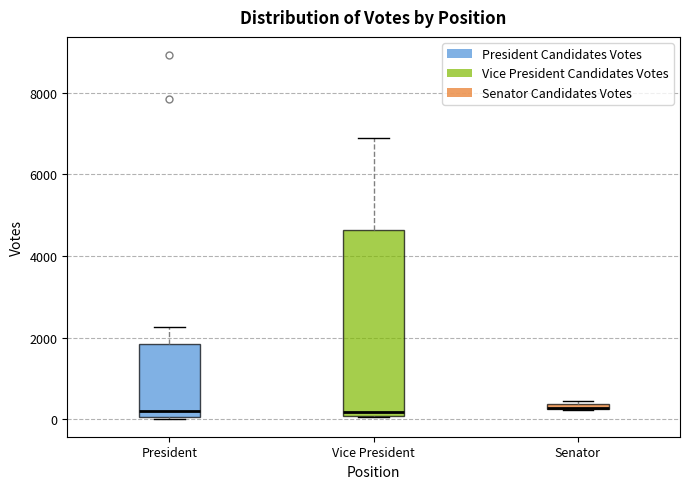

Where does the median line of the box for Vice President sit on the y-axis? The values are not printed on the chart, so give them approximately, as read against the axis.

200